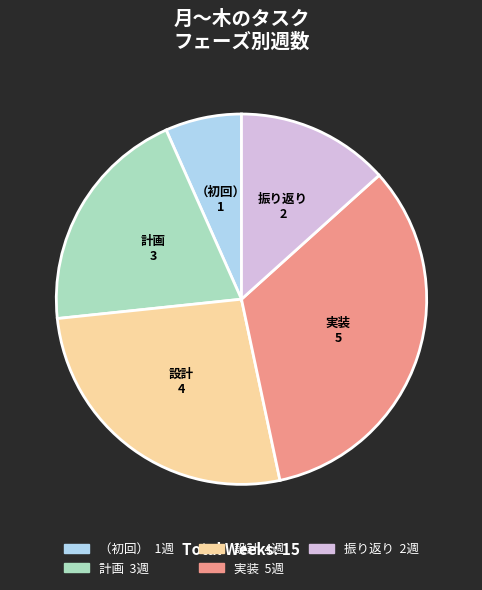

Is there any slice that represents more than half of the pie?

No